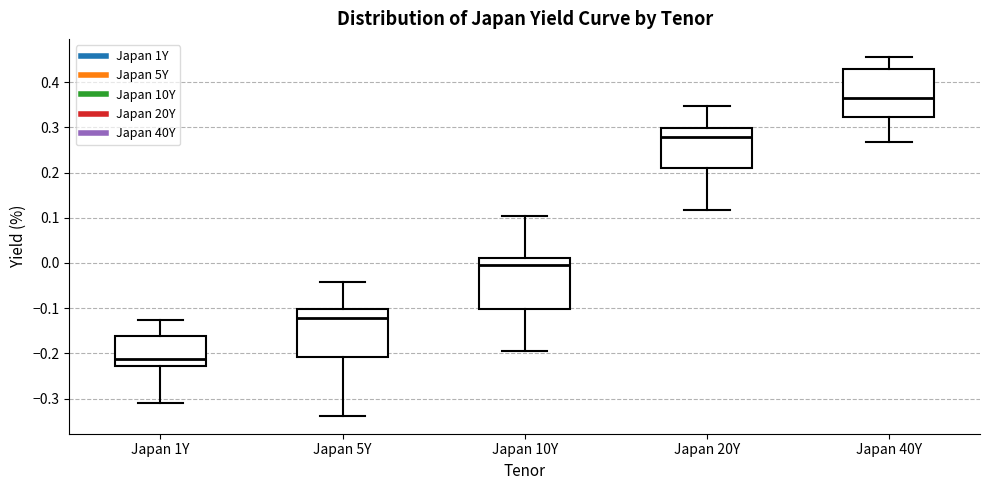

Reading left to right, transcribe this box plot: for each box, give where its median line is, the range the box spans, and where its two whiskers end, as read against the y-axis. The values are not printed on the chart, so give them approximately, as read against the axis.

Japan 1Y: median -0.21, box -0.23 to -0.16, whiskers -0.31 to -0.13
Japan 5Y: median -0.12, box -0.21 to -0.10, whiskers -0.34 to -0.04
Japan 10Y: median -0.01, box -0.10 to 0.01, whiskers -0.19 to 0.10
Japan 20Y: median 0.28, box 0.21 to 0.30, whiskers 0.12 to 0.35
Japan 40Y: median 0.37, box 0.32 to 0.43, whiskers 0.27 to 0.46